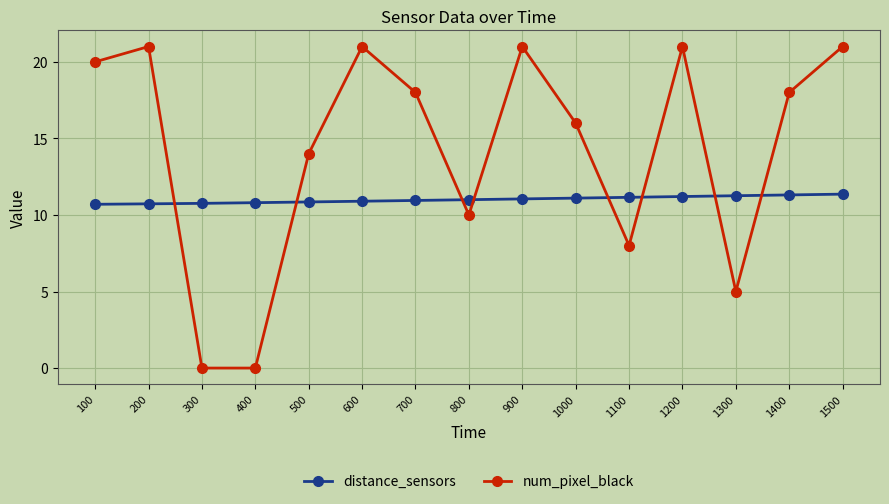

Count the number of data series in this chart.

2